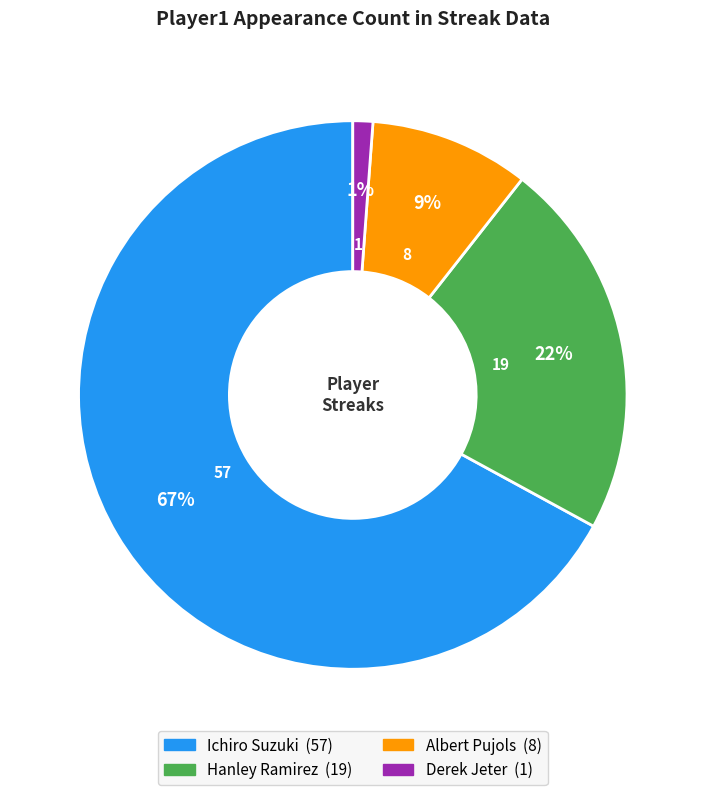

To the nearest percent, what is the difference between the Derek Jeter and Hanley Ramirez slice percentages?

21%